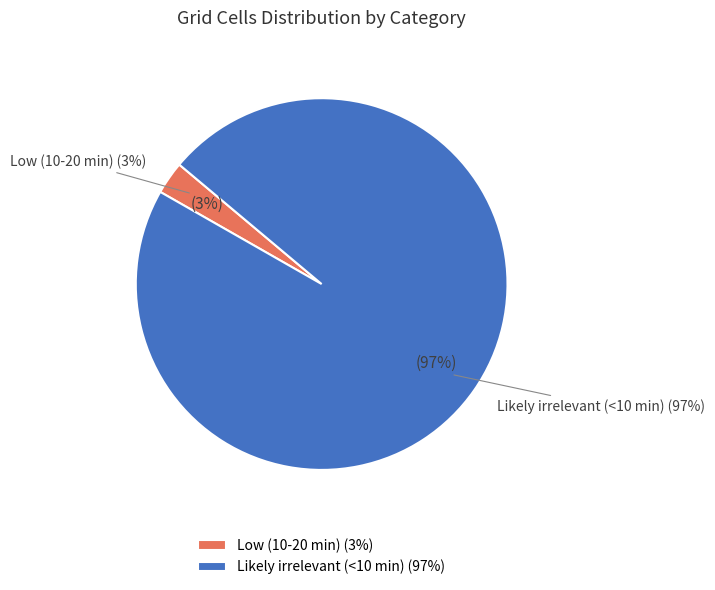

Does Low (10-20 min) account for over 50% of the chart?

No